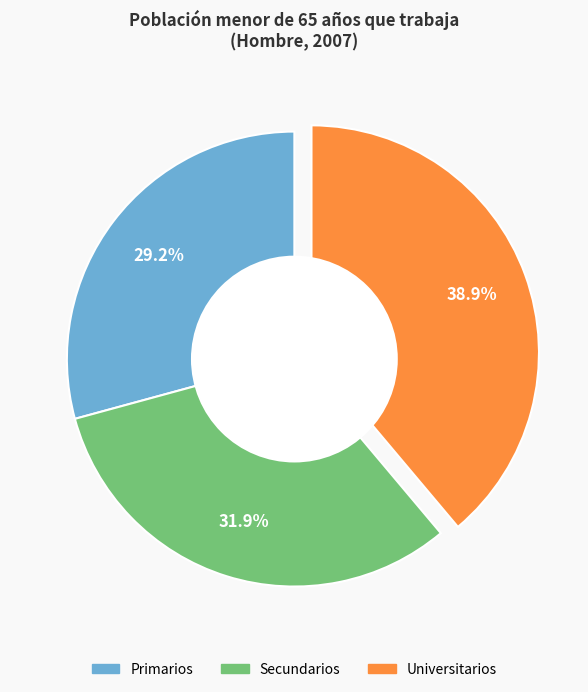

Which category has the smallest portion of the pie?

Primarios